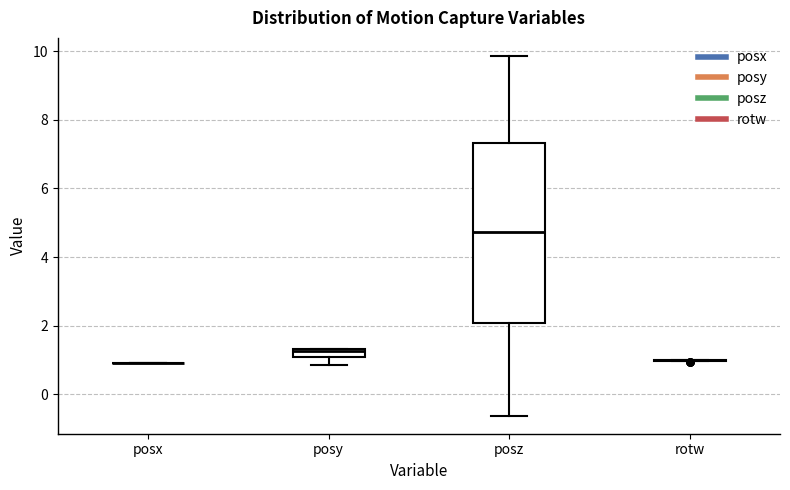

Comparing the boxes themselves (not the whiskers), which one is the tallest?

posz